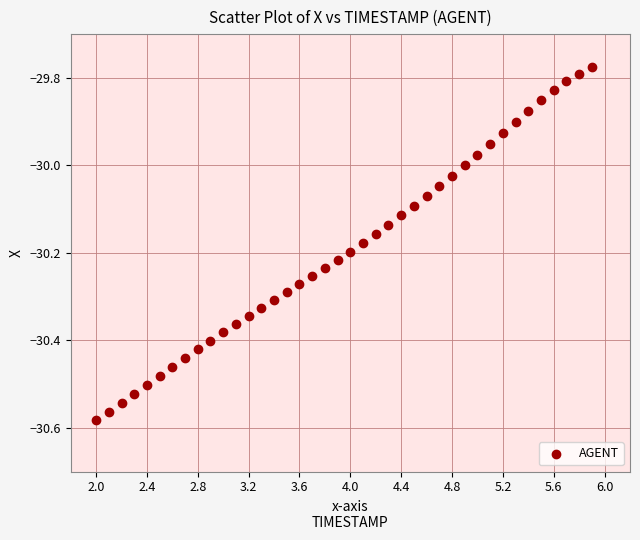

What is the range of Y values (max minus min)?

0.8